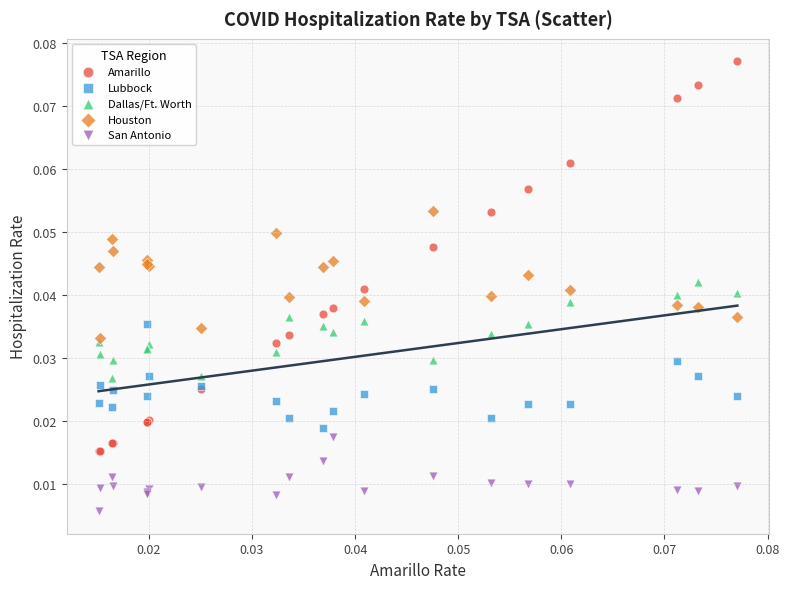

Which series contains the lowest Y value?

San Antonio